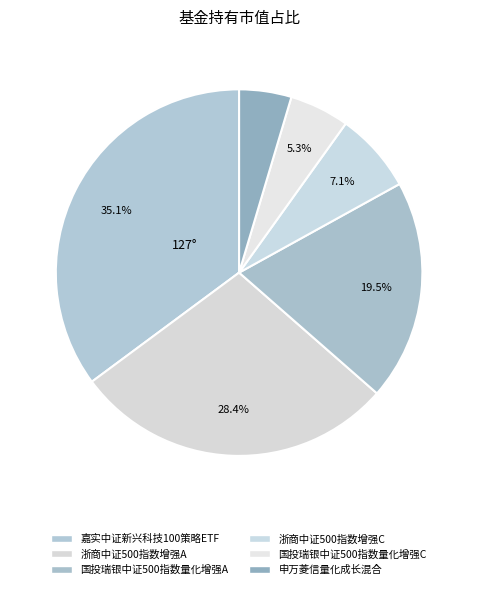

Does any single category account for the majority?

No